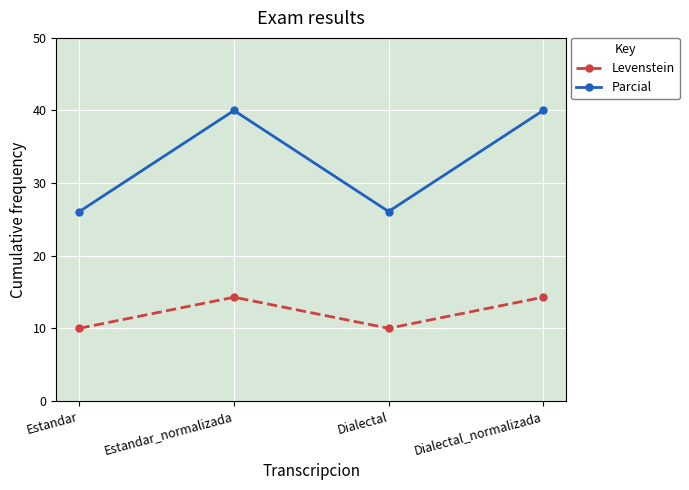

What is the spread (max minus min) of values at Estandar_normalizada?

25.7